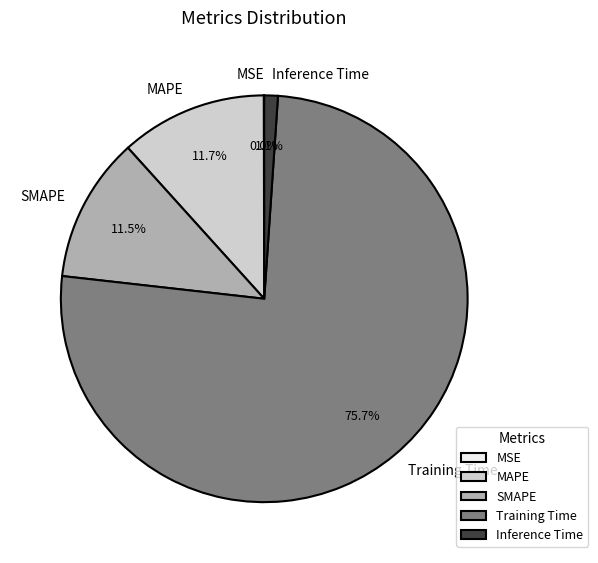

To the nearest percent, what portion does MAPE represent?

12%